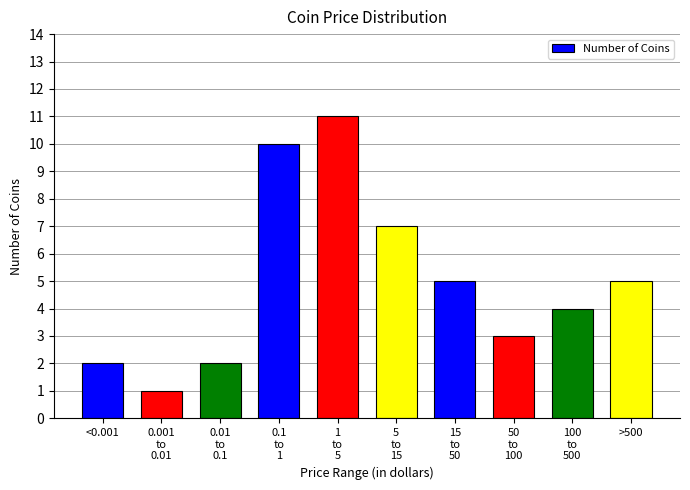

Reading left to right, extract all data points from this chart.

2	1	2	10	11	7	5	3	4	5